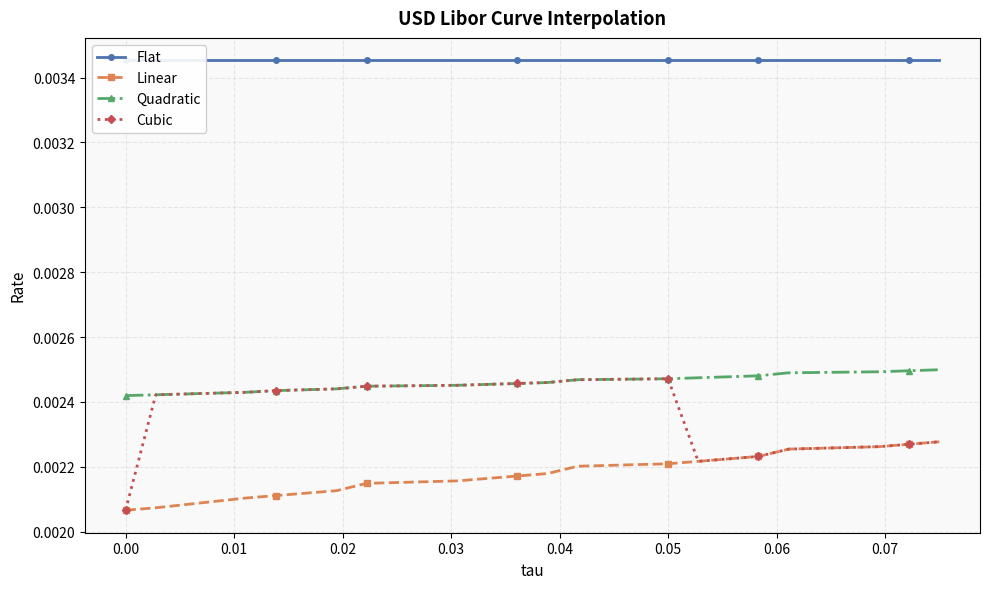

True or false: Quadratic and Linear intersect in this chart.

False